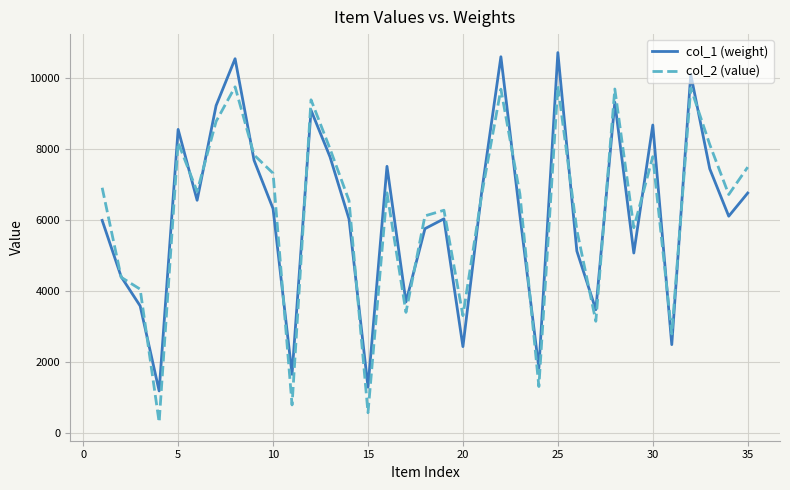

List the series in order of their peak value, lowest first.

col_2 (value), col_1 (weight)